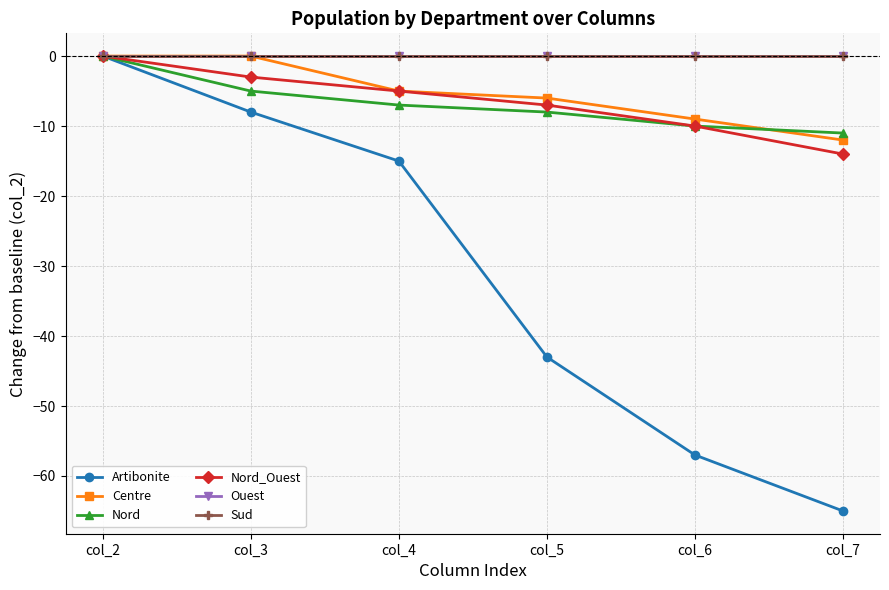

Is the value of Nord at col_7 greater than the value of Artibonite at col_4?

Yes